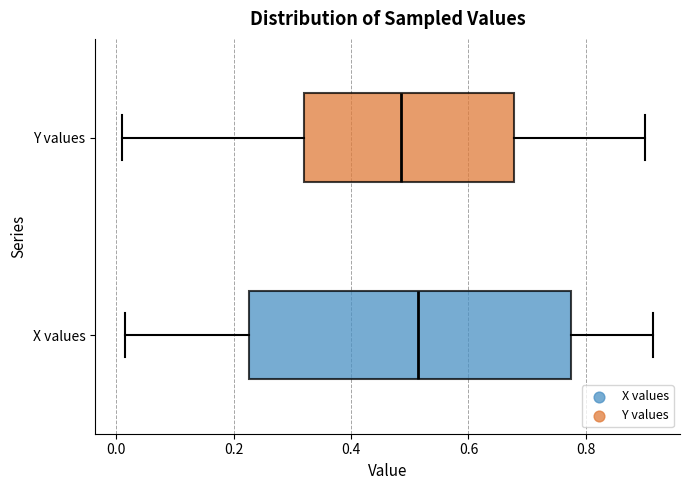

Reading bottom to top, transcribe this box plot: for each box, give where its median line is, the range the box spans, and where its two whiskers end, as read against the x-axis. The values are not printed on the chart, so give them approximately, as read against the axis.

X values: median 0.52, box 0.22 to 0.78, whiskers 0.02 to 0.92
Y values: median 0.48, box 0.32 to 0.68, whiskers 0.00 to 0.90